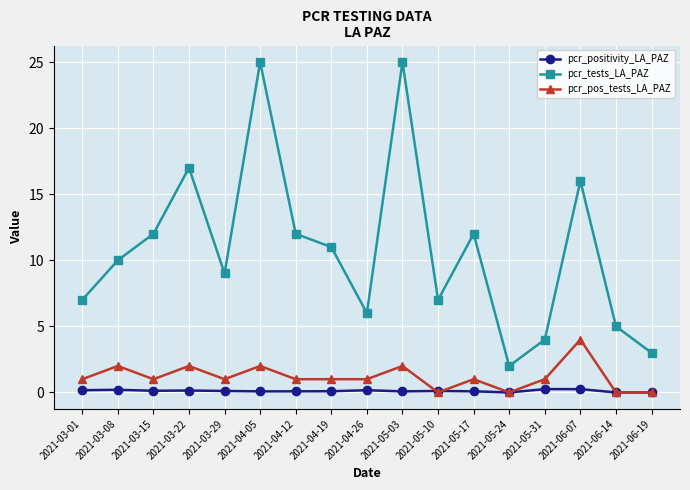

What is the difference between the highest and lowest values at 2021-06-19?

3.0